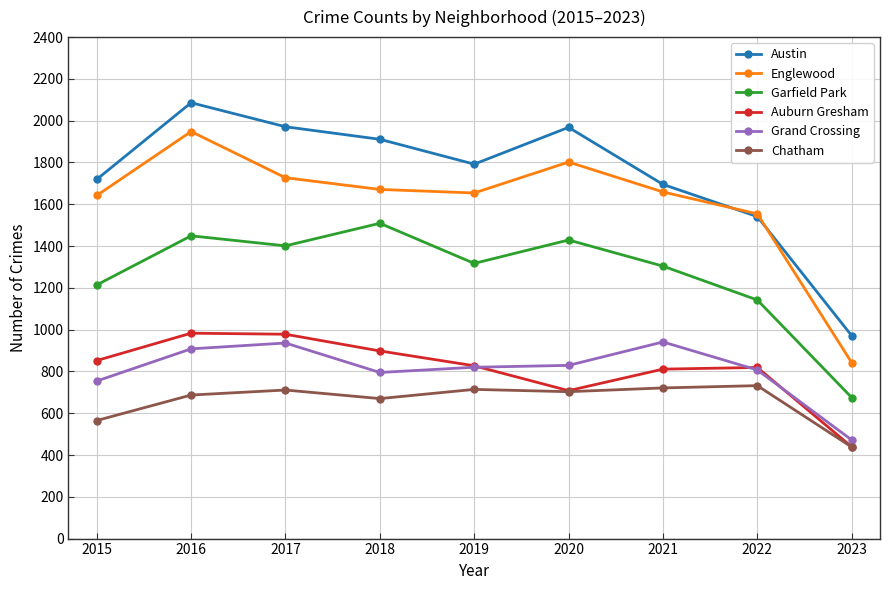

What is the total value across all series at 2020?

7439